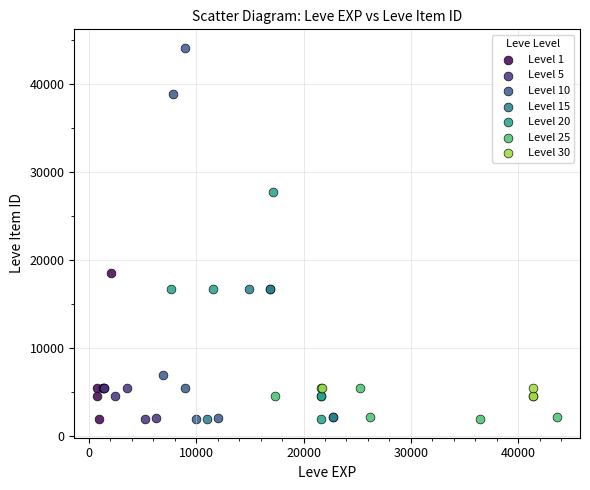

Which series has the widest spread of Y values?

Level 10